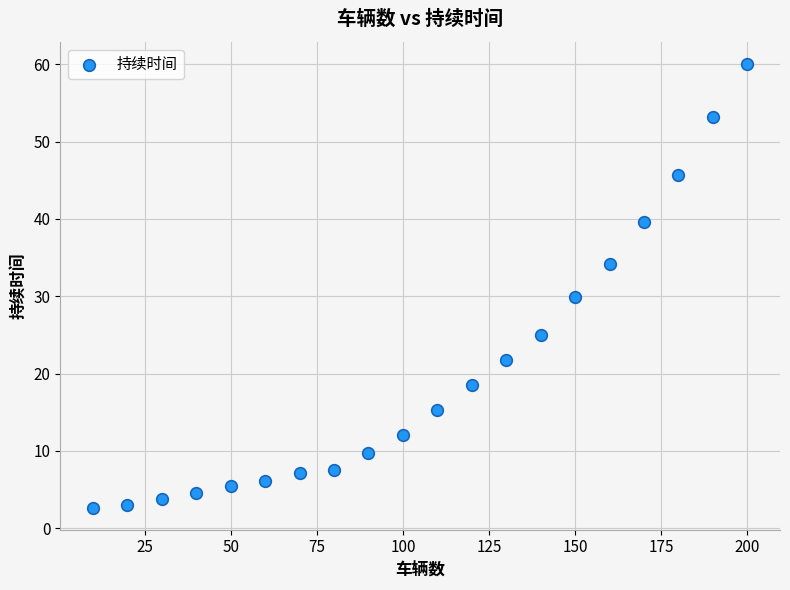

What is the range of X values (max minus min)?

190.0